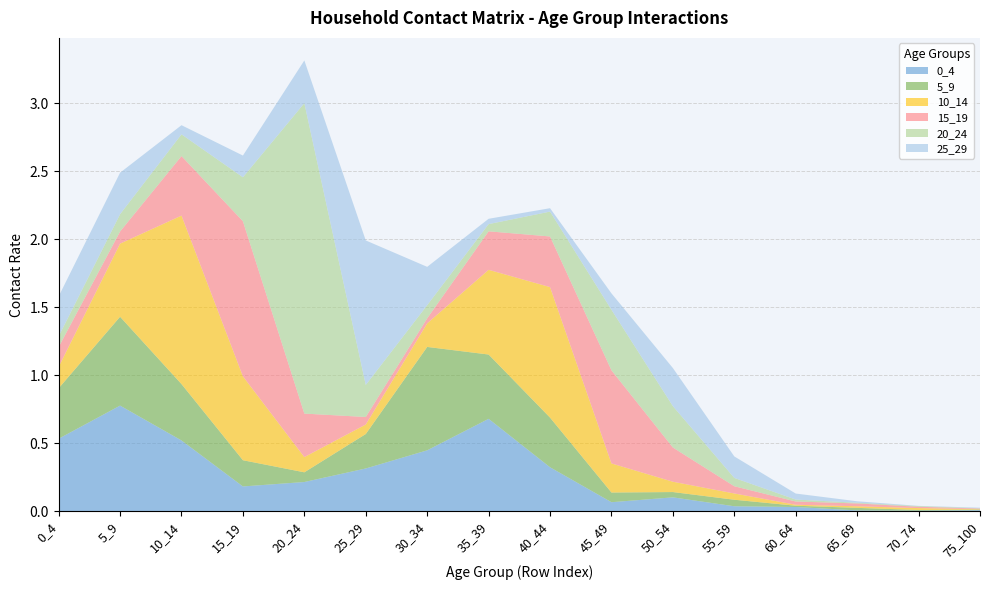

Reading left to right, list all the values displayed in this chart.

0_4: 0_4=0.5	5_9=0.8	10_14=0.5	15_19=0.2	20_24=0.2	25_29=0.3	30_34=0.4	35_39=0.7	40_44=0.3	45_49=0.1	50_54=0.1	55_59=0.0	60_64=0.0	65_69=0.0	70_74=0.0	75_100=0.0
5_9: 0_4=0.4	5_9=0.7	10_14=0.4	15_19=0.2	20_24=0.1	25_29=0.3	30_34=0.8	35_39=0.5	40_44=0.4	45_49=0.1	50_54=0.0	55_59=0.0	60_64=0.0	65_69=0.0	70_74=0.0	75_100=0.0
10_14: 0_4=0.2	5_9=0.5	10_14=1.2	15_19=0.6	20_24=0.1	25_29=0.1	30_34=0.2	35_39=0.6	40_44=1.0	45_49=0.2	50_54=0.1	55_59=0.0	60_64=0.0	65_69=0.0	70_74=0.0	75_100=0.0
15_19: 0_4=0.1	5_9=0.1	10_14=0.4	15_19=1.1	20_24=0.3	25_29=0.1	30_34=0.0	35_39=0.3	40_44=0.4	45_49=0.7	50_54=0.3	55_59=0.1	60_64=0.0	65_69=0.0	70_74=0.0	75_100=0.0
20_24: 0_4=0.1	5_9=0.1	10_14=0.2	15_19=0.3	20_24=2.3	25_29=0.2	30_34=0.1	35_39=0.1	40_44=0.2	45_49=0.4	50_54=0.3	55_59=0.1	60_64=0.0	65_69=0.0	70_74=0.0	75_100=0.0
25_29: 0_4=0.3	5_9=0.3	10_14=0.1	15_19=0.2	20_24=0.3	25_29=1.1	30_34=0.3	35_39=0.0	40_44=0.0	45_49=0.1	50_54=0.3	55_59=0.2	60_64=0.0	65_69=0.0	70_74=0.0	75_100=0.0